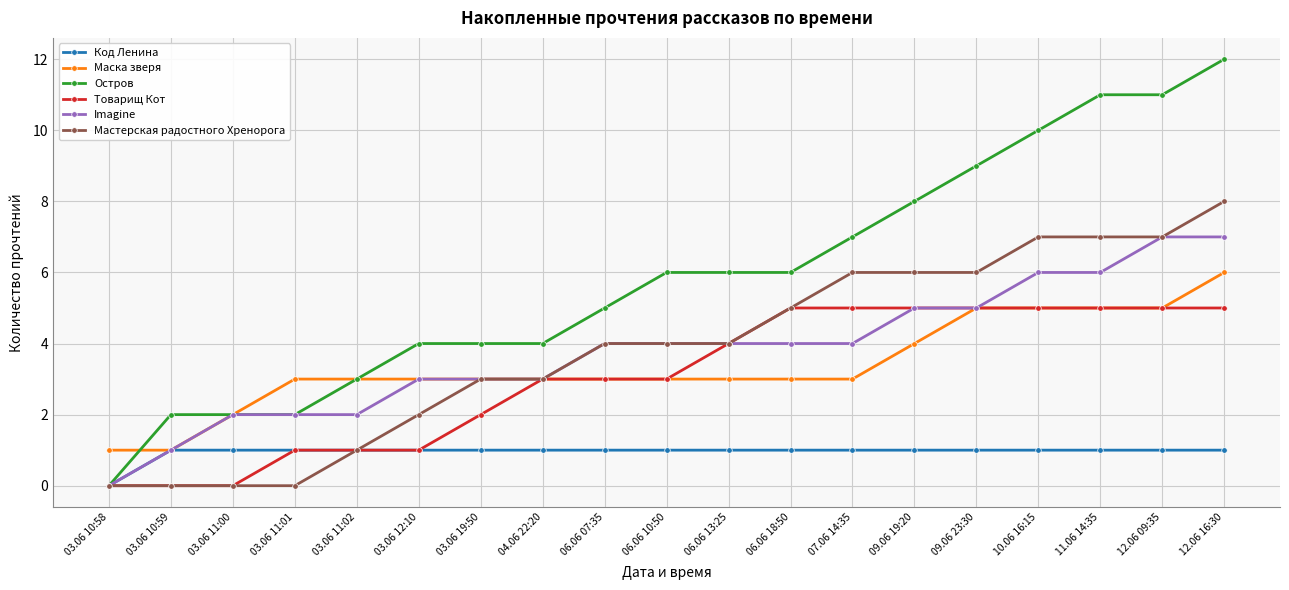

What is the sum of the Мастерская радостного Хренорога values at 12.06 09:35 and 06.06 18:50?

12